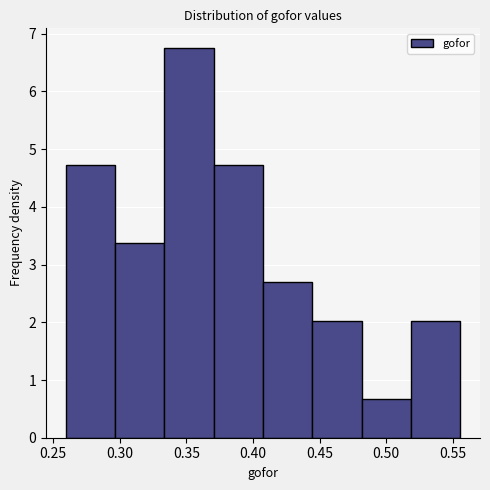

Over which range of the x-axis is the bar tallest?

0.335 to 0.370